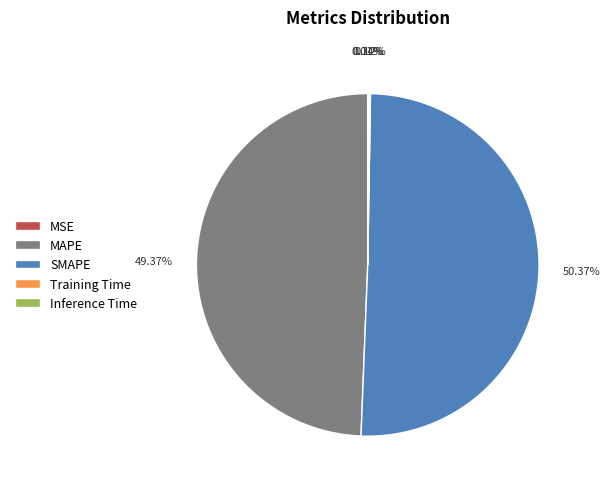

What is the largest slice in the pie chart?

SMAPE